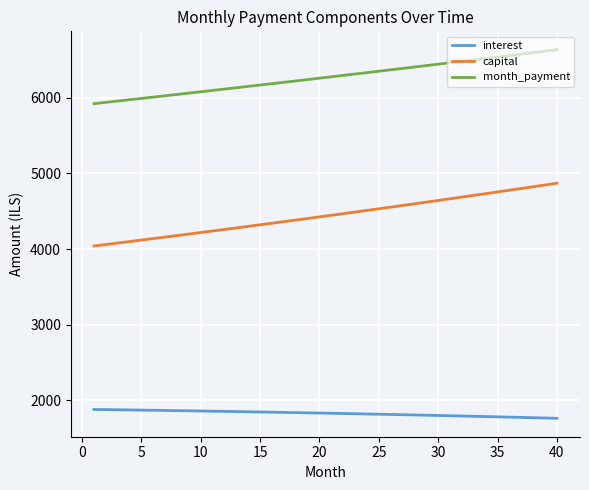

List the series in order of their peak value, highest first.

month_payment, capital, interest